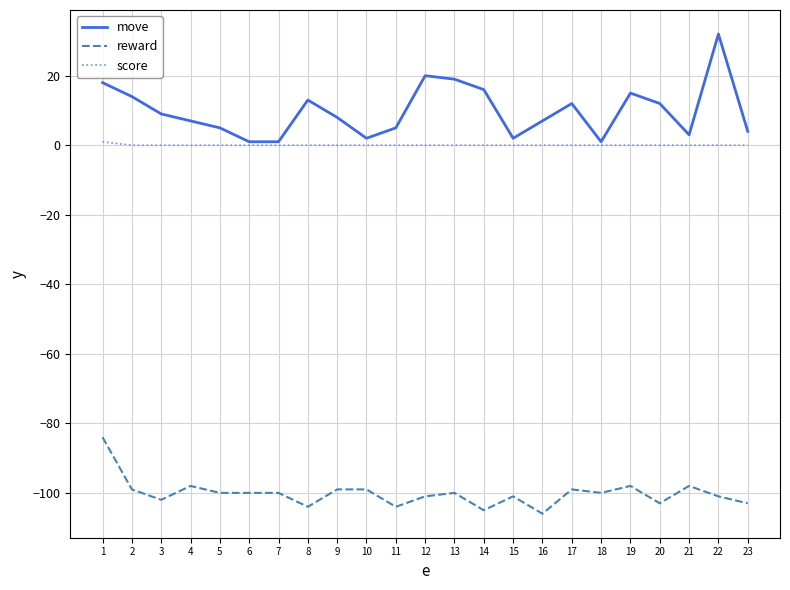

What is the maximum value shown in the chart?

32